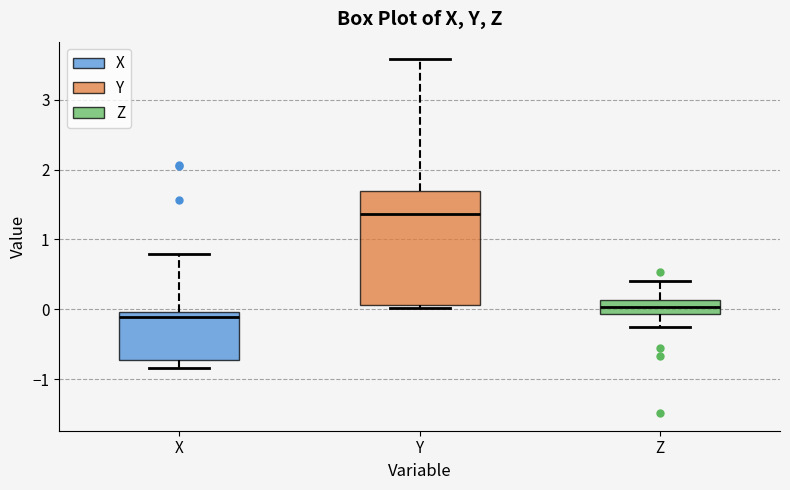

Reading left to right, transcribe this box plot: for each box, give where its median line is, the range the box spans, and where its two whiskers end, as read against the y-axis. The values are not printed on the chart, so give them approximately, as read against the axis.

X: median -0.1, box -0.7 to 0.0, whiskers -0.8 to 0.8
Y: median 1.4, box 0.1 to 1.7, whiskers 0.0 to 3.6
Z: median 0.0, box -0.1 to 0.1, whiskers -0.3 to 0.4